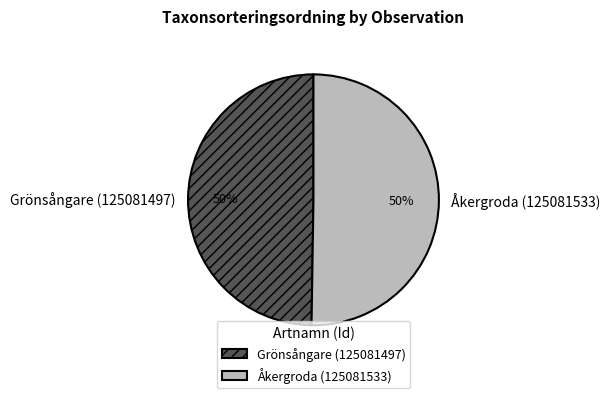

Is it true that Åkergroda (125081533) is 61% of the pie?

False